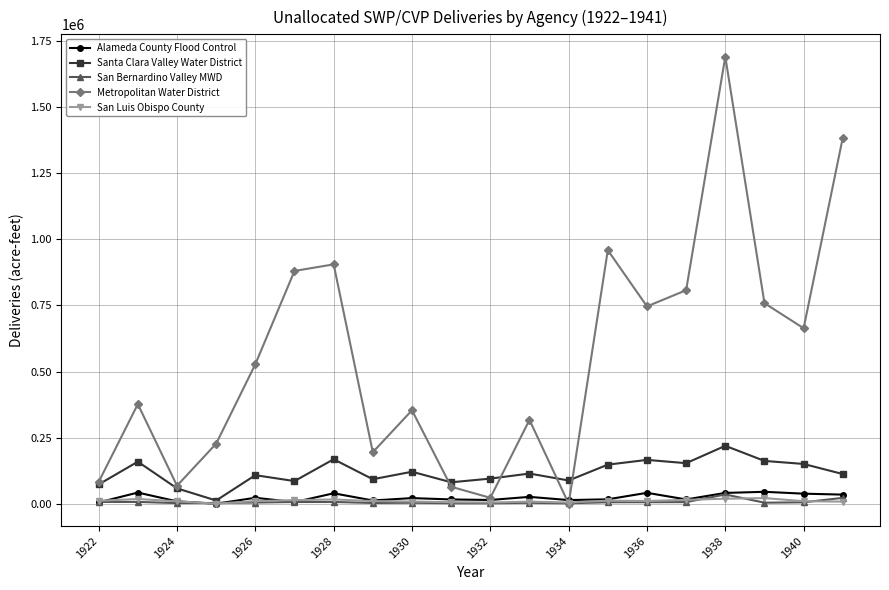

In San Luis Obispo County, how many points are lower than both neighbors (excluding endpoints)?

4